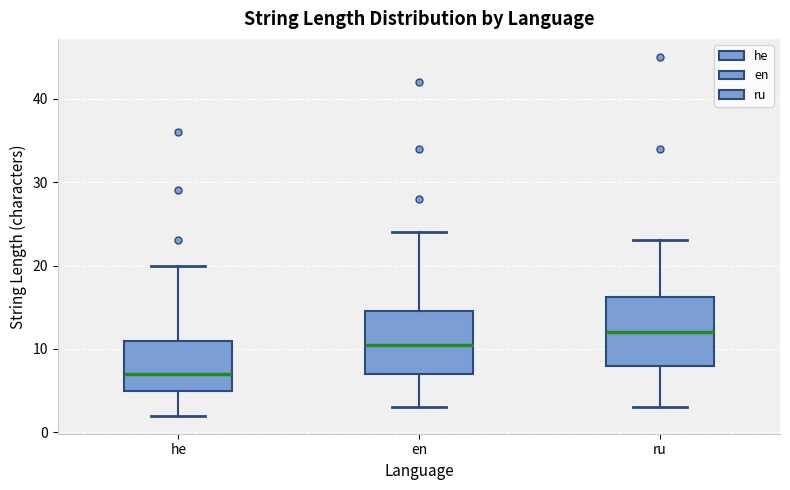

Reading left to right, read every box against the y-axis: the position of its median line, the range the box covers, and the ends of its whiskers. The values are not printed on the chart, so give them approximately, as read against the axis.

he: median 7, box 5 to 11, whiskers 2 to 20
en: median 11, box 7 to 15, whiskers 3 to 24
ru: median 12, box 8 to 16, whiskers 3 to 23